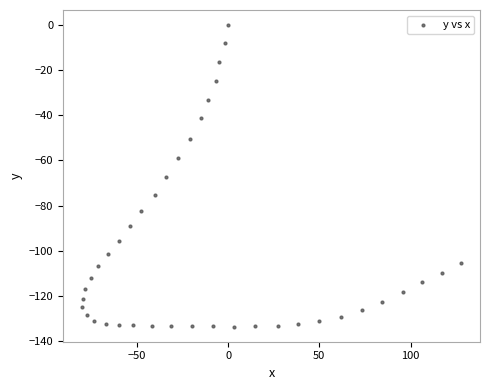

What is the range of X values (max minus min)?

207.9